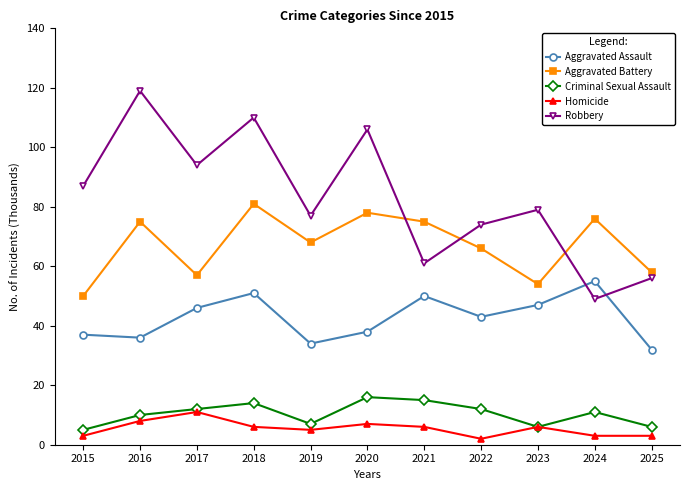

At how many categories does at least one series exceed 11?

11